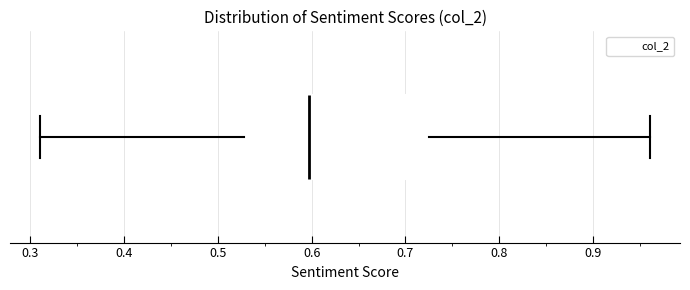

Where does the right whisker of the box end on the x-axis? The values are not printed on the chart, so give them approximately, as read against the axis.

0.96